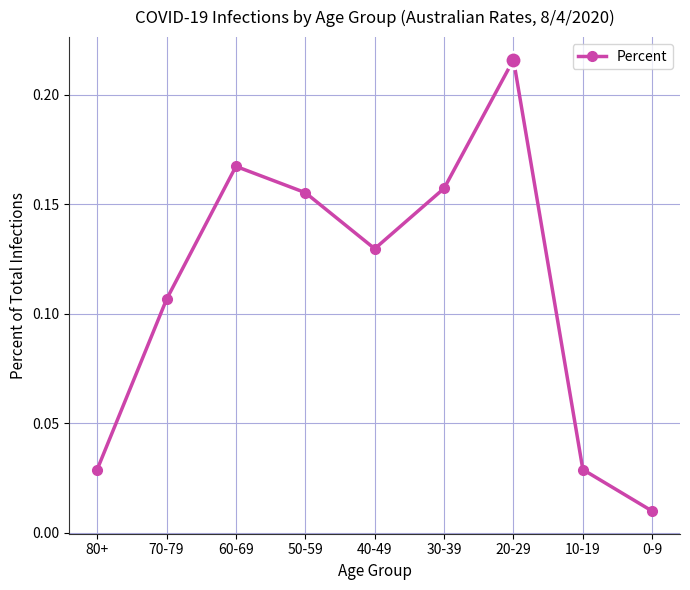

What is the sum of all values?

1.0